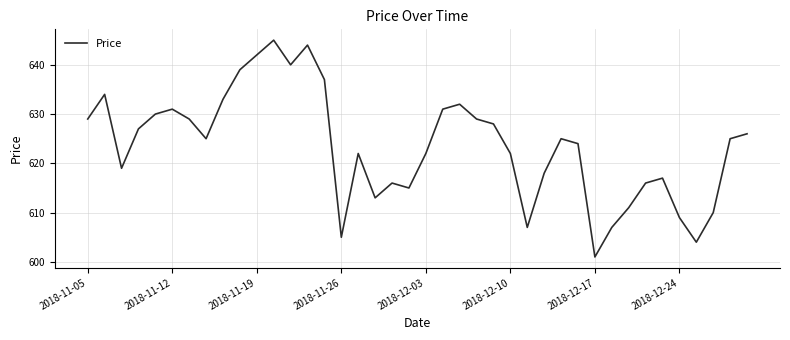

What is the maximum value shown in the chart?

645